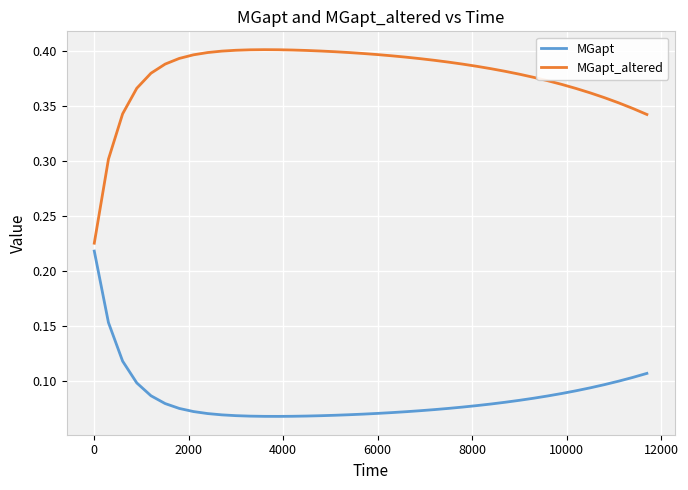

Rank the series by their maximum value, from highest to lowest.

MGapt_altered, MGapt